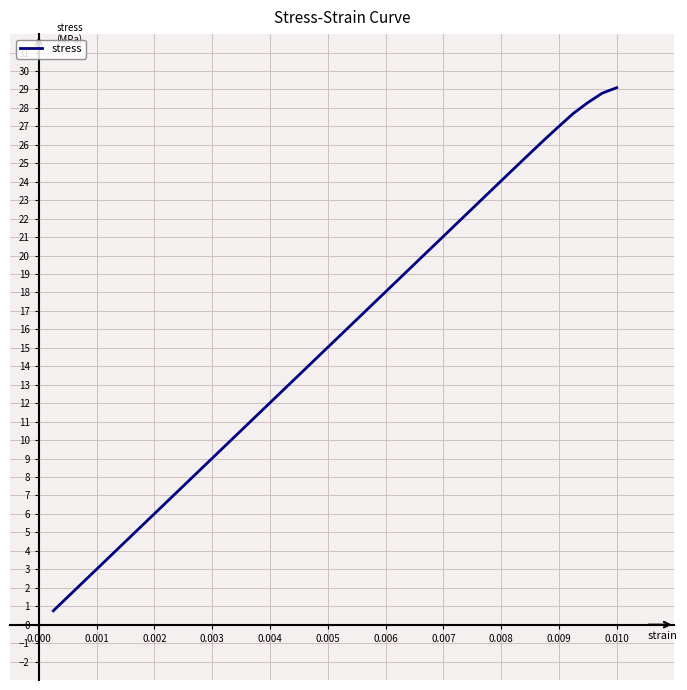

What is the difference between the maximum and minimum values?

28.3